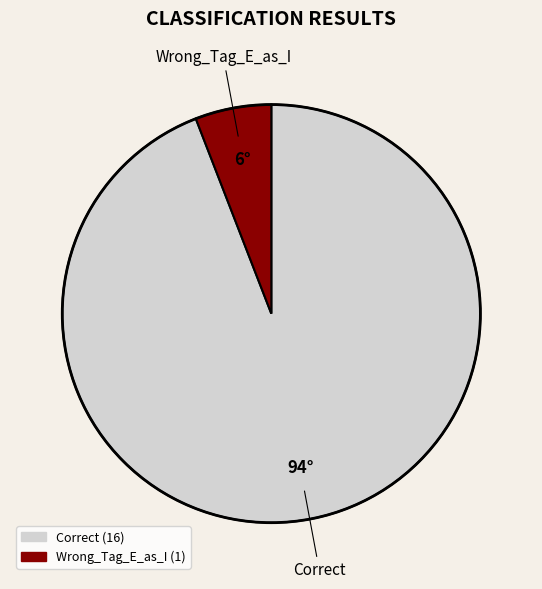

Is the sum of Wrong_Tag_E_as_I and Correct greater than half?

Yes